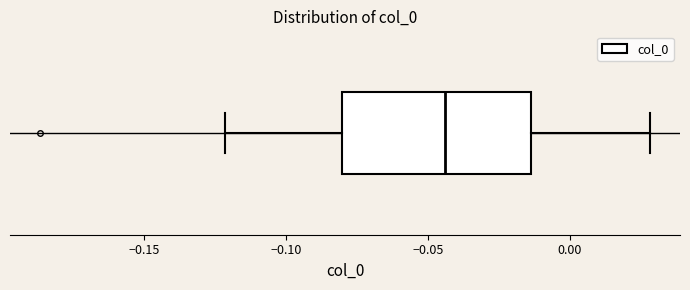

Transcribe this box plot: give where the median line is, the range the box spans, and where the two whiskers end, as read against the x-axis. The values are not printed on the chart, so give them approximately, as read against the axis.

median -0.045, box -0.080 to -0.015, whiskers -0.120 to 0.030